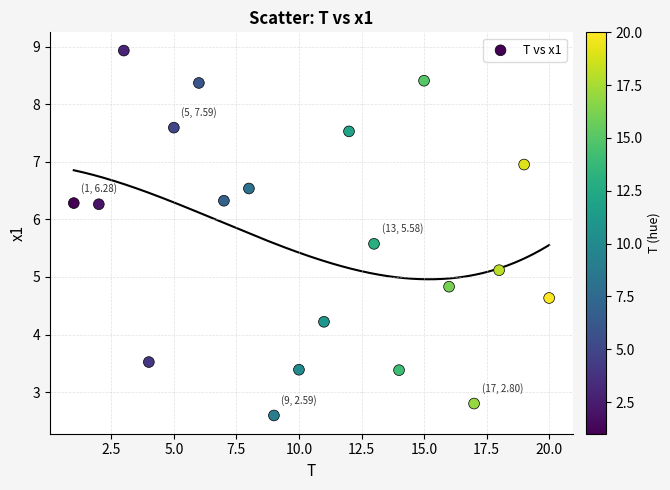

What is the range of Y values (max minus min)?

6.3